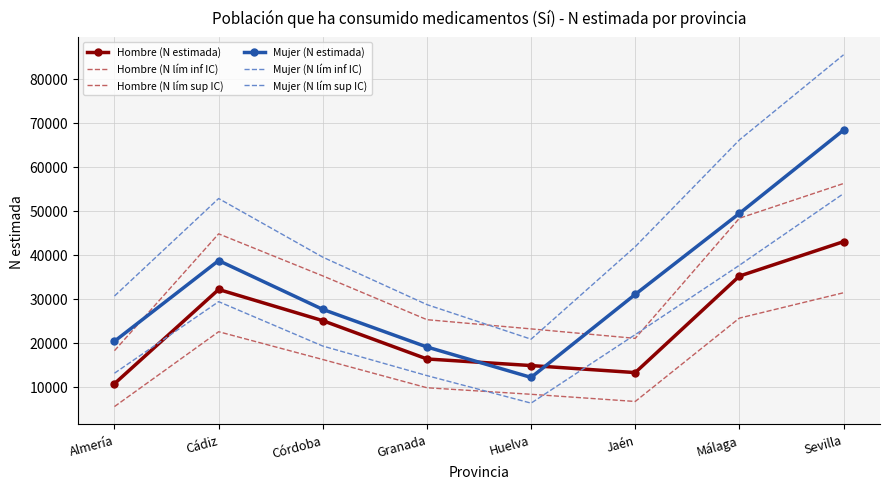

True or false: Hombre (N estimada) has more than 1 interior local peaks.

False